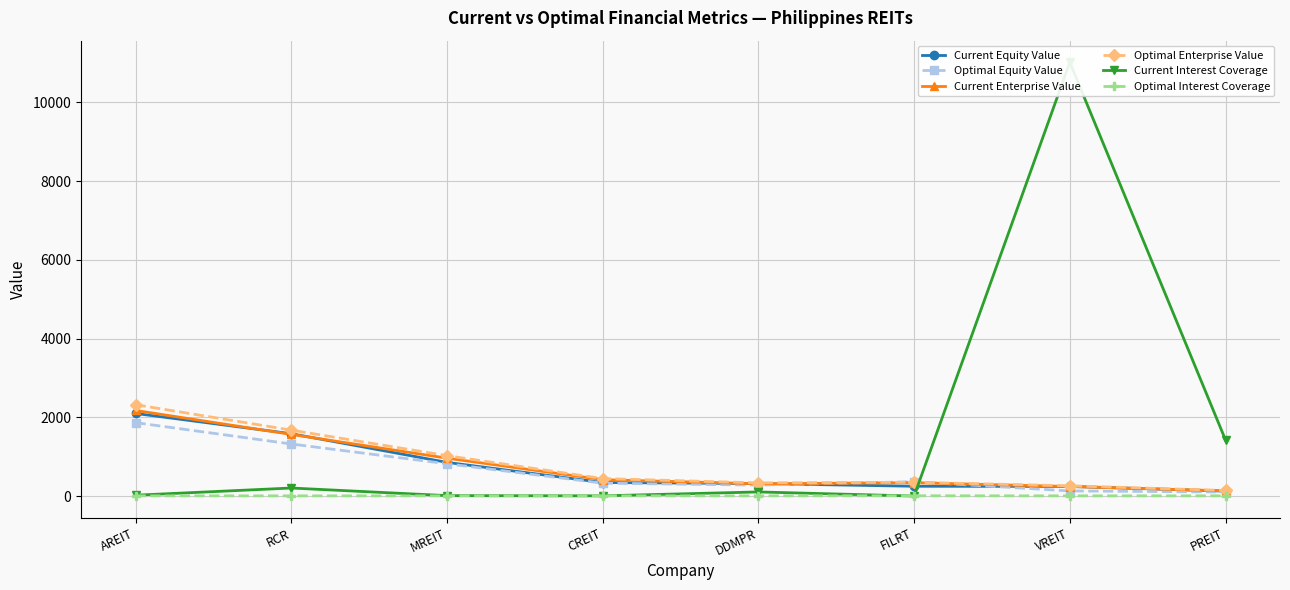

Reading left to right, transcribe all the data shown in this chart.

Current Equity Value: AREIT=2097.4	RCR=1582.8	MREIT=854.9	CREIT=343.7	DDMPR=316.2	FILRT=248.5	VREIT=244.1	PREIT=125.1
Optimal Equity Value: AREIT=1864.7	RCR=1322.0	MREIT=820.3	CREIT=326.8	DDMPR=277.9	FILRT=363.0	VREIT=130.2	PREIT=101.5
Current Enterprise Value: AREIT=2174.1	RCR=1565.8	MREIT=962.2	CREIT=415.9	DDMPR=312.4	FILRT=338.9	VREIT=241.6	PREIT=131.7
Optimal Enterprise Value: AREIT=2320.1	RCR=1674.4	MREIT=1025.1	CREIT=443.5	DDMPR=334.2	FILRT=349.4	VREIT=259.6	PREIT=140.9
Current Interest Coverage: AREIT=21.0	RCR=203.6	MREIT=10.5	CREIT=5.1	DDMPR=104.1	FILRT=0.2	VREIT=11014.7	PREIT=1425.7
Optimal Interest Coverage: AREIT=4.7	RCR=4.6	MREIT=4.5	CREIT=4.5	DDMPR=4.5	FILRT=7.0	VREIT=4.5	PREIT=4.6